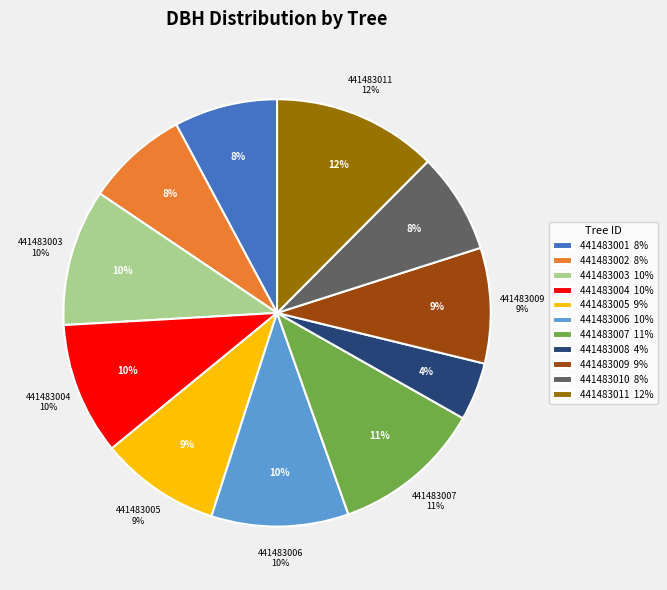

Which slice is the smallest?

441483008